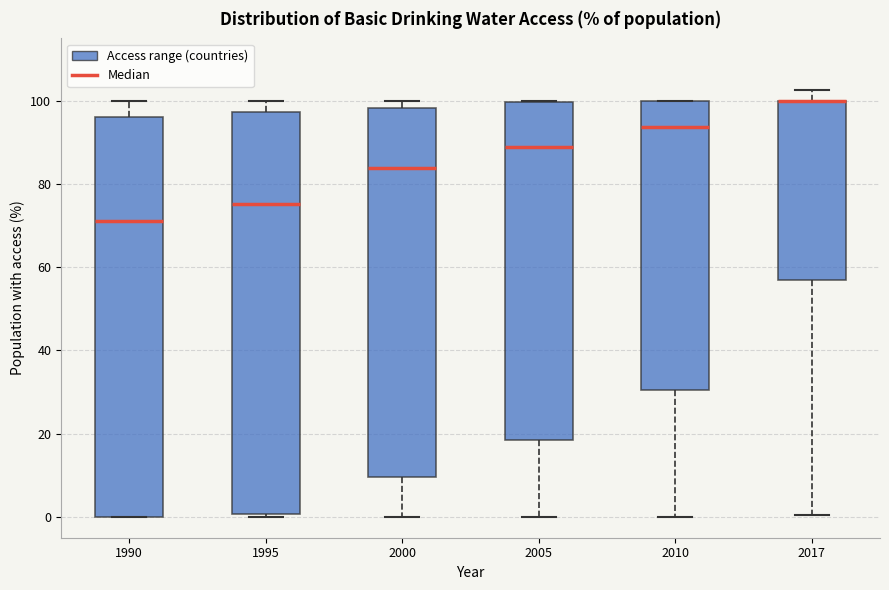

Reading left to right, transcribe this box plot: for each box, give where its median line is, the range the box spans, and where its two whiskers end, as read against the y-axis. The values are not printed on the chart, so give them approximately, as read against the axis.

1990: median 72, box 0 to 96, whiskers 0 to 100
1995: median 76, box 0 to 98, whiskers 0 to 100
2000: median 84, box 10 to 98, whiskers 0 to 100
2005: median 90, box 18 to 100, whiskers 0 to 100
2010: median 94, box 30 to 100, whiskers 0 to 100
2017: median 100 (drawn on the box's upper edge), box 56 to 100, whiskers 0 to 102